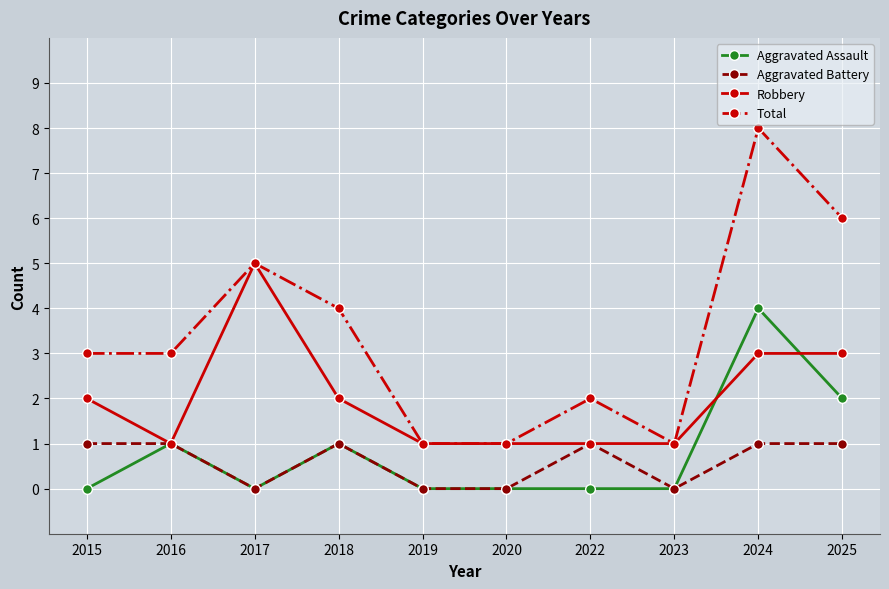

What is the spread (max minus min) of values at 2024?

7